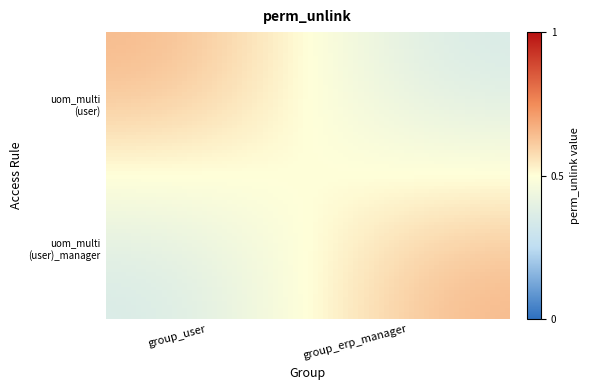

Reading left to right, list all the values displayed in this chart.

access_product_uom_multi: 1	0
access_product_uom_multi_manager: 0	1